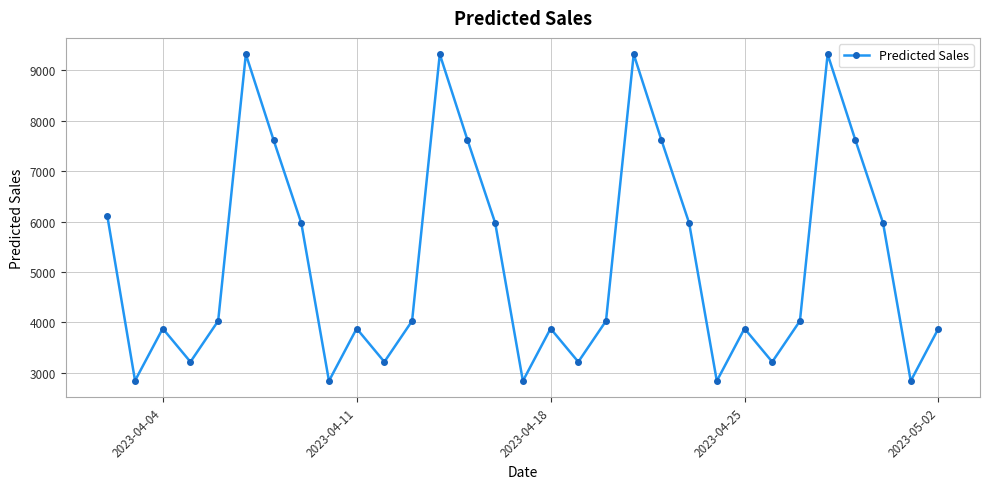

How many data points are above 4028?

17